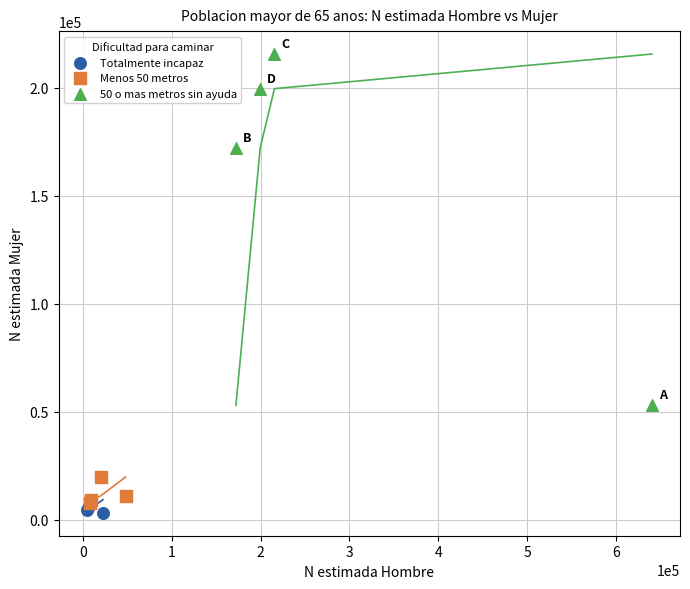

Which series has the widest spread of Y values?

50 o mas metros sin ayuda